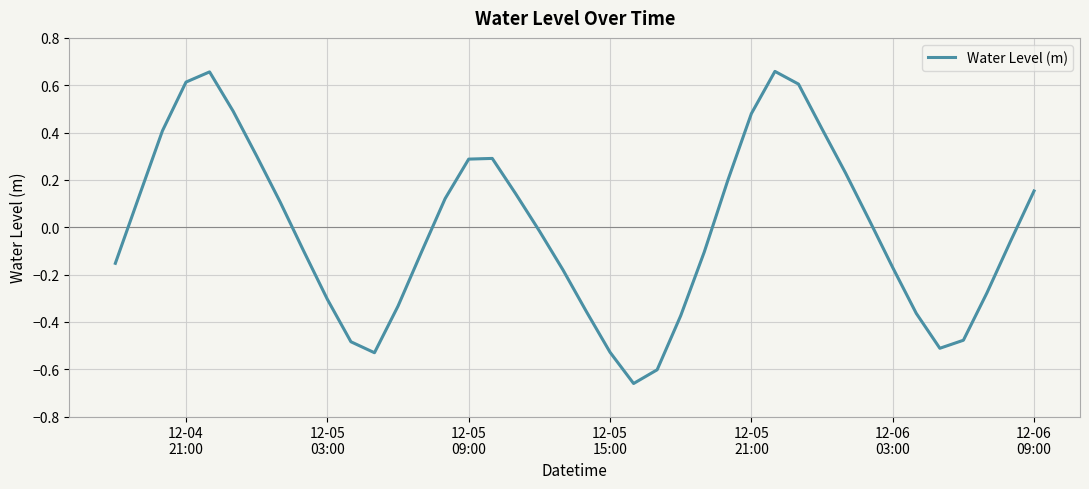

What is the difference between the maximum and minimum values?

1.3